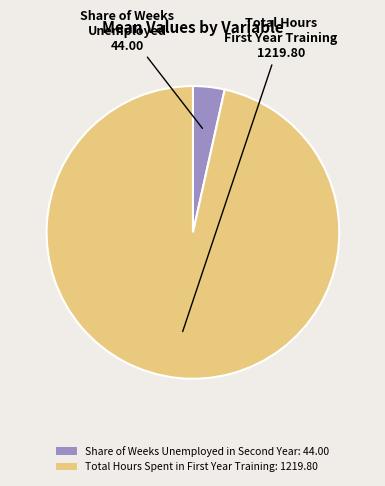

Does any single category account for the majority?

Yes